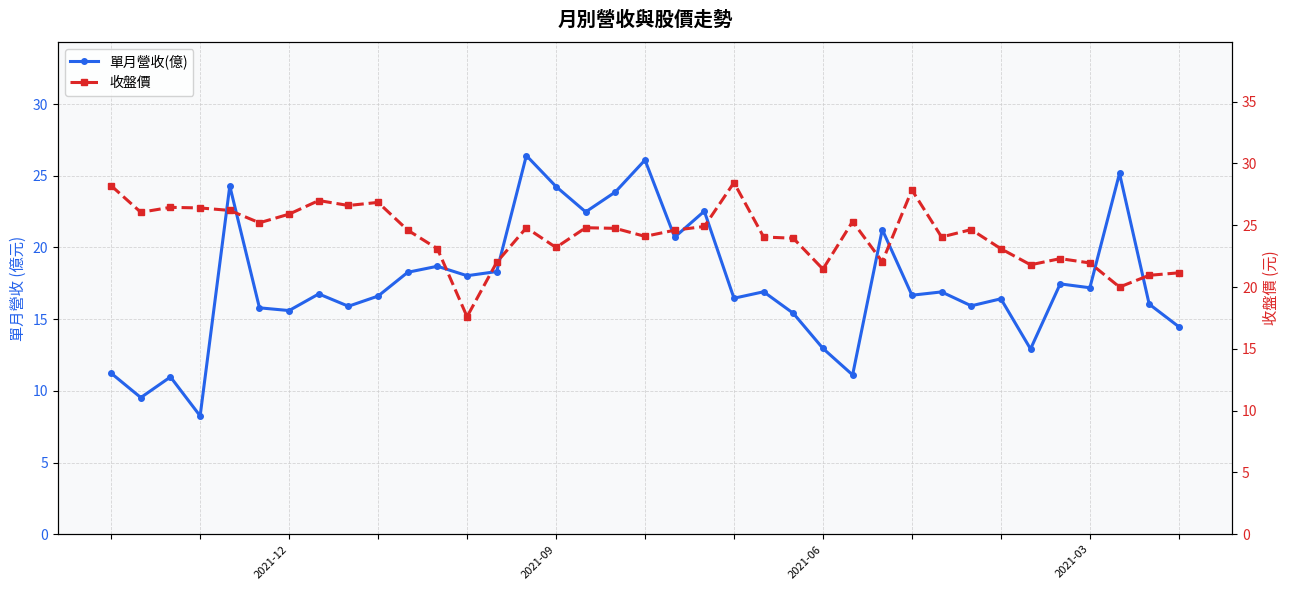

True or false: 收盤價 and 單月營收(億) cross at least once.

True